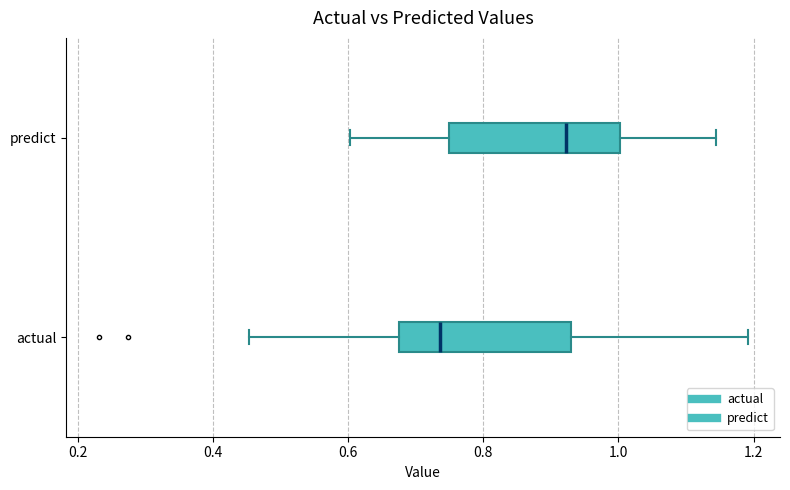

Where does the right whisker of the box for actual end on the x-axis? The values are not printed on the chart, so give them approximately, as read against the axis.

1.20